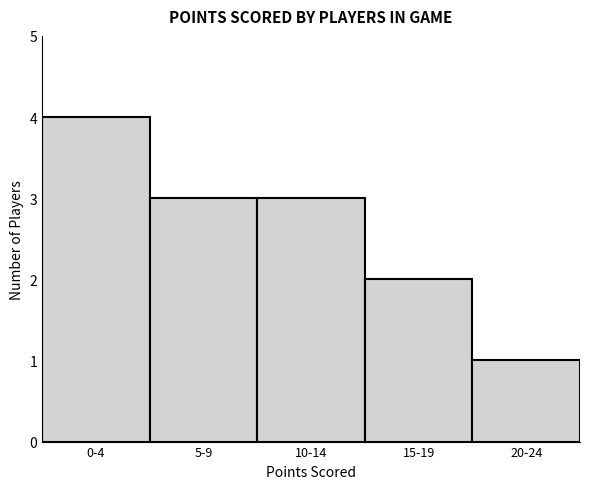

Reading left to right, transcribe all the data shown in this chart.

0-4=4	5-9=3	10-14=3	15-19=2	20-24=1